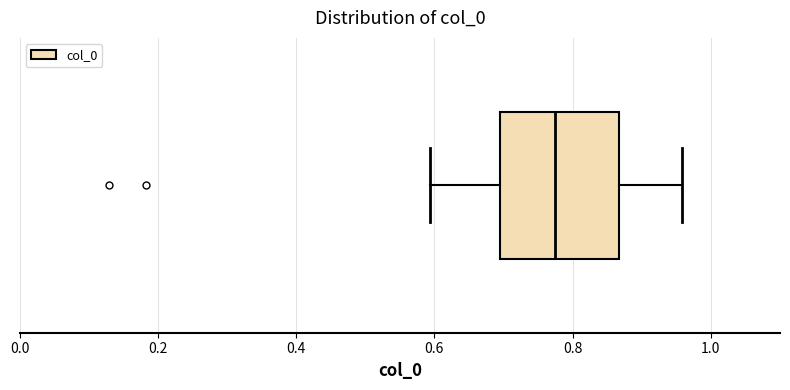

Read this box plot against the x-axis: the position of the median line, the range covered by the box, and the ends of both whiskers. The values are not printed on the chart, so give them approximately, as read against the axis.

median 0.78, box 0.70 to 0.86, whiskers 0.60 to 0.96